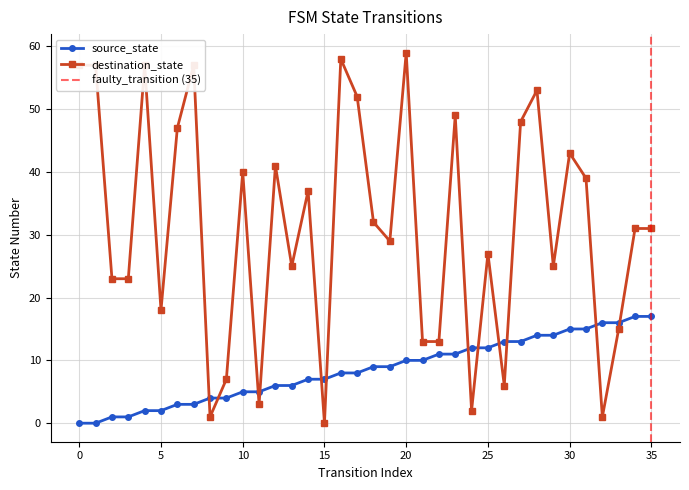

What is the value of the destination_state point at the 11th from the left?

40